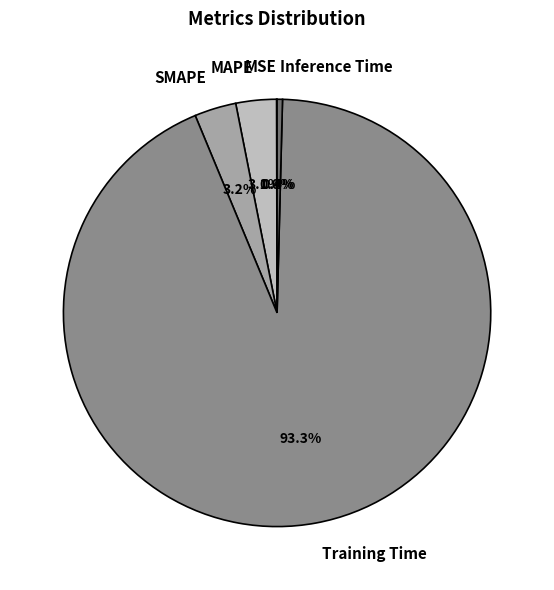

Combined, what portion of the pie is Inference Time and MAPE?

3.5%